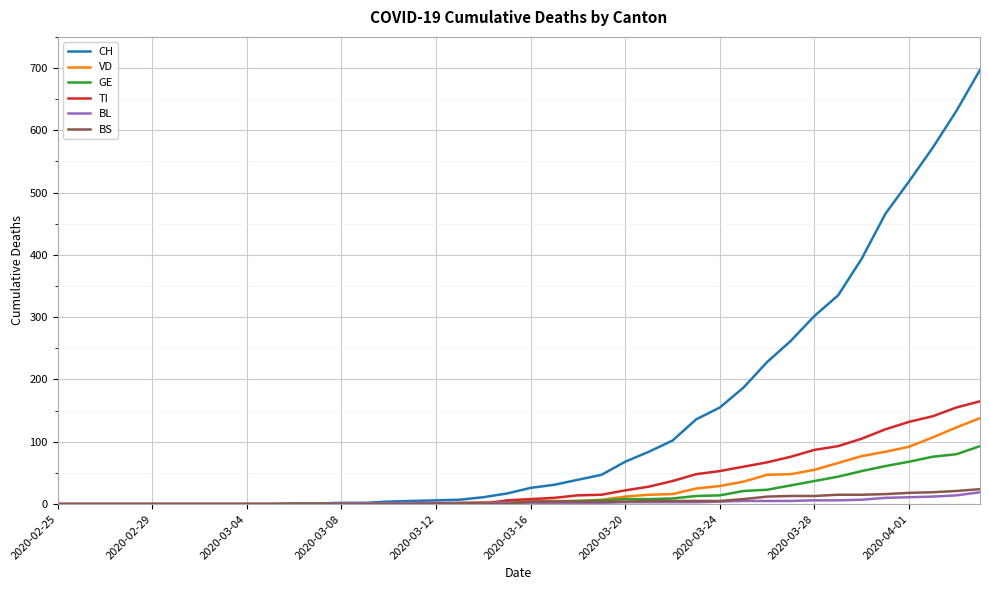

How many lines are shown in the chart?

6